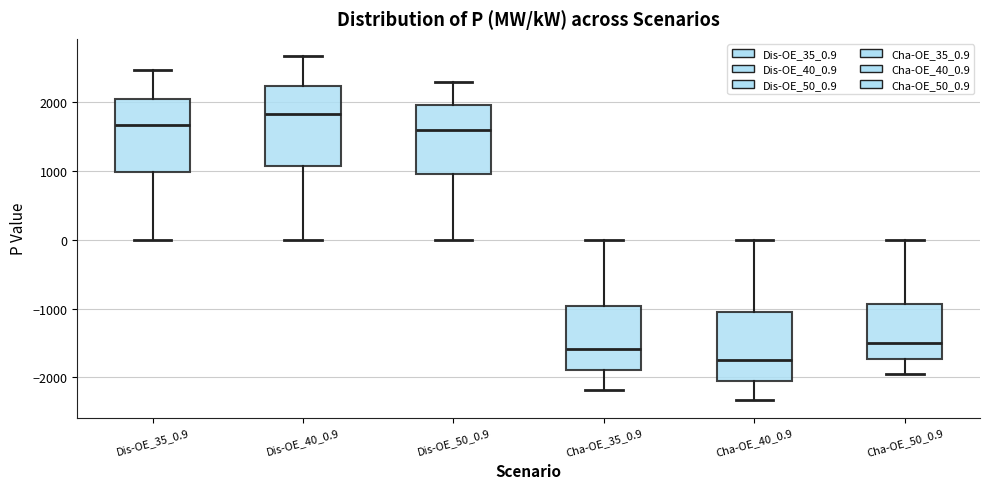

Which box's median line is the highest?

Dis-OE_40_0.9